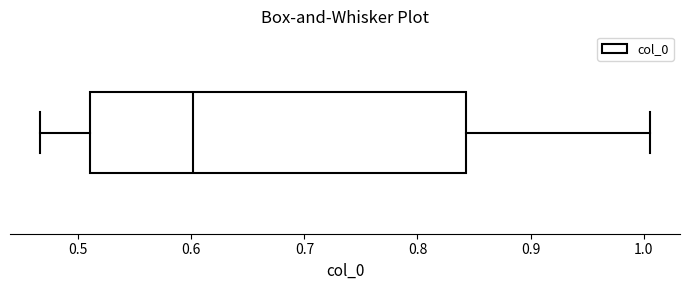

Read this box plot against the x-axis: the position of the median line, the range covered by the box, and the ends of both whiskers. The values are not printed on the chart, so give them approximately, as read against the axis.

median 0.60, box 0.51 to 0.84, whiskers 0.47 to 1.01